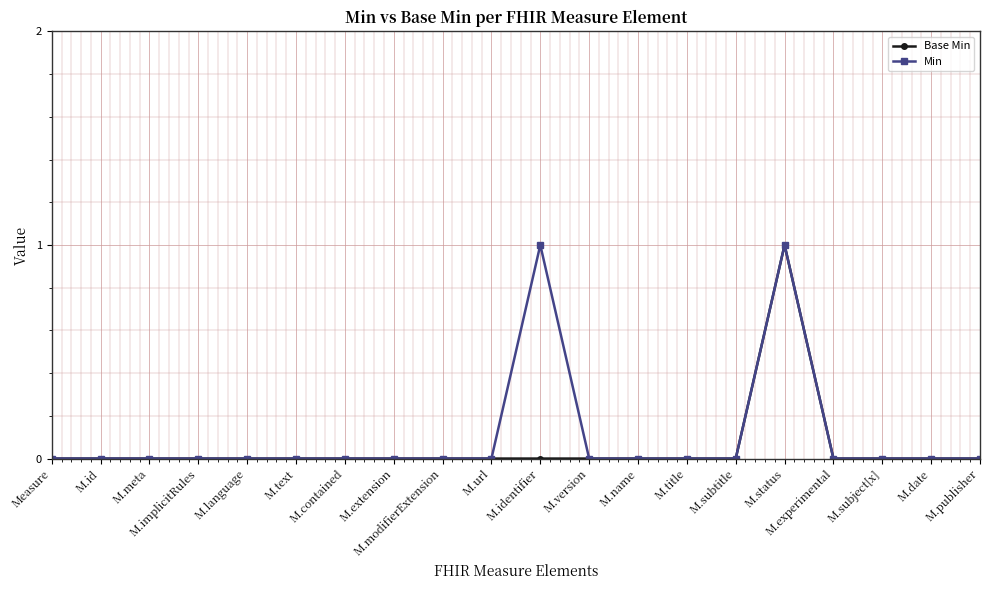

What is the label of the 4th point from the right?

M.experimental